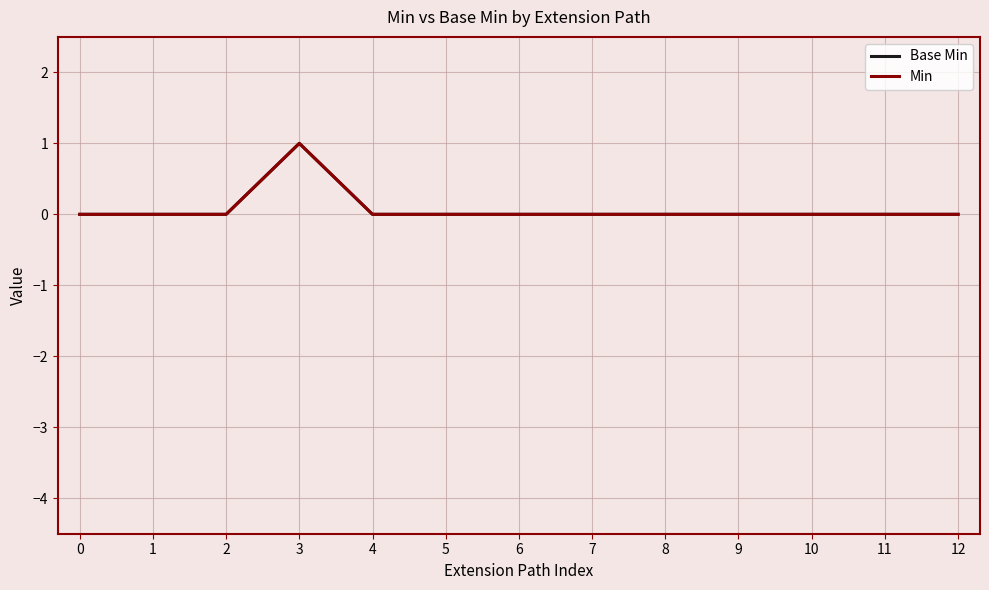

At which category does Min reach its first local peak?

3